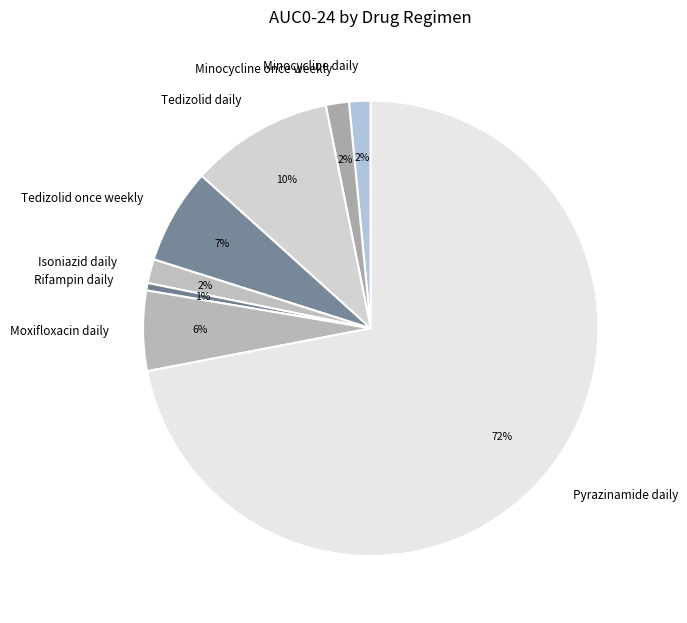

To the nearest percent, what is the difference between the Isoniazid daily and Rifampin daily slice percentages?

1%